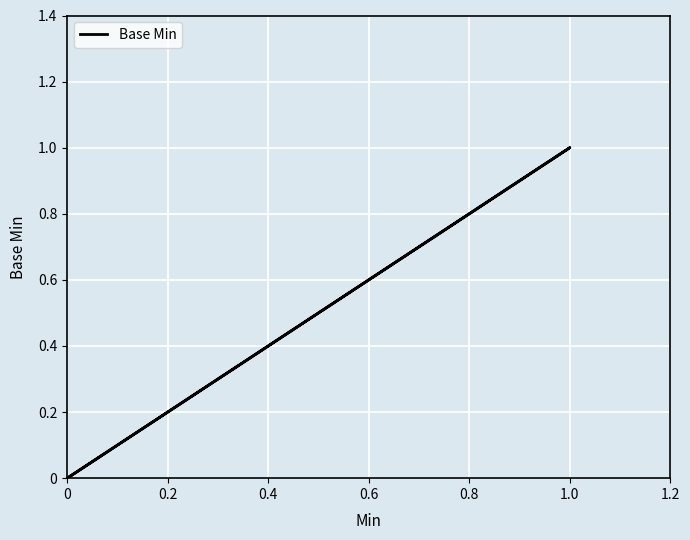

The chart shows a value of 0 at 0. True or false?

False